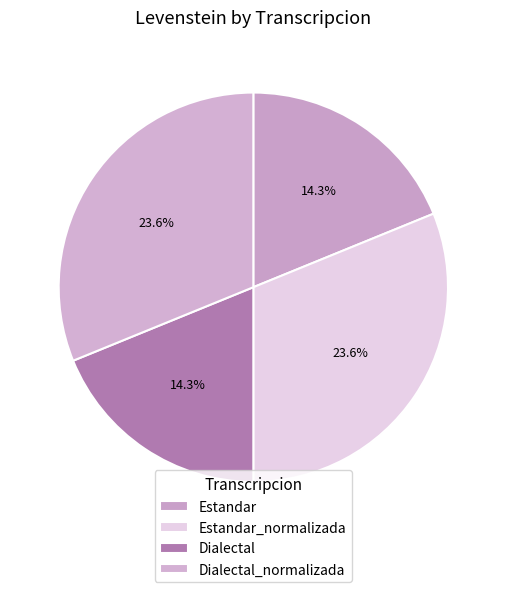

How many segments does this pie chart have?

4